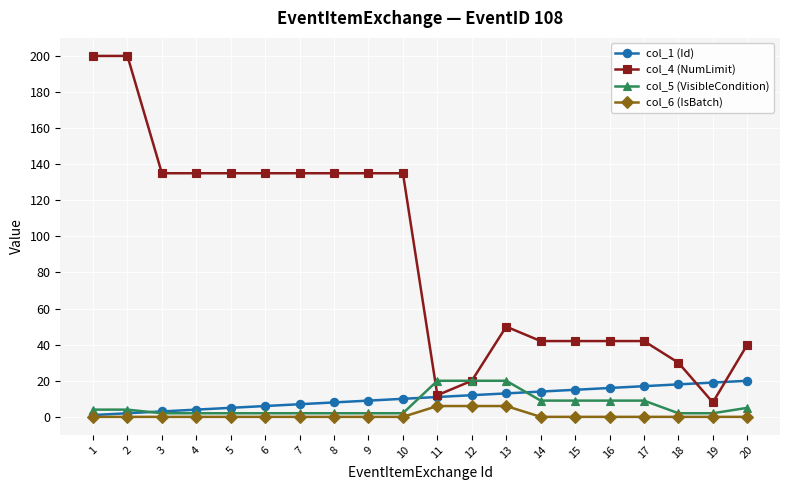

Is this an area chart (filled region under the line)?

No